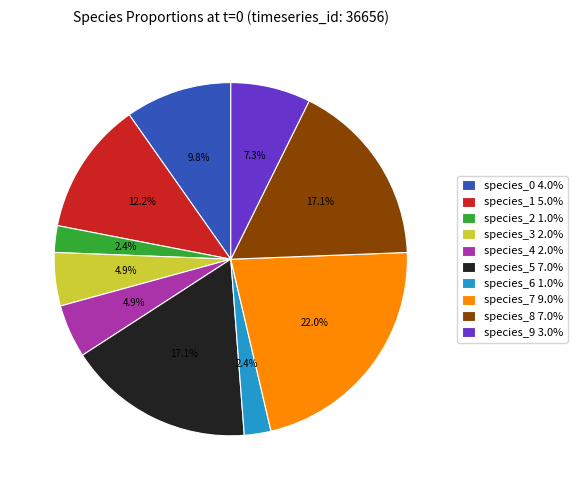

Is there any slice that represents more than half of the pie?

No